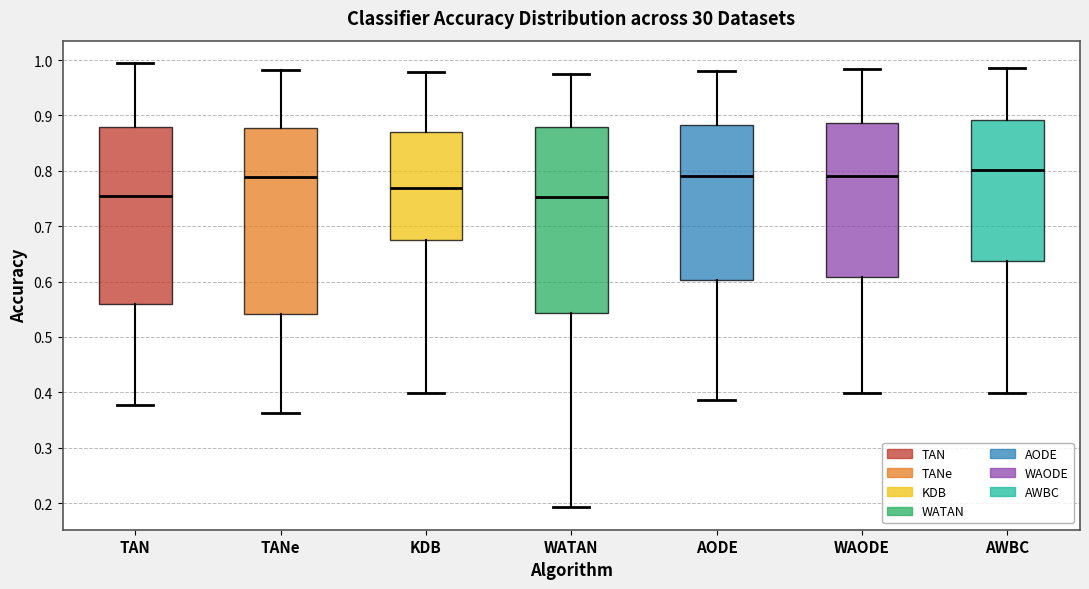

Reading left to right, read every box against the y-axis: the position of its median line, the range the box covers, and the ends of its whiskers. The values are not printed on the chart, so give them approximately, as read against the axis.

TAN: median 0.75, box 0.56 to 0.88, whiskers 0.38 to 0.99
TANe: median 0.79, box 0.54 to 0.88, whiskers 0.36 to 0.98
KDB: median 0.77, box 0.67 to 0.87, whiskers 0.40 to 0.98
WATAN: median 0.75, box 0.54 to 0.88, whiskers 0.19 to 0.98
AODE: median 0.79, box 0.60 to 0.88, whiskers 0.39 to 0.98
WAODE: median 0.79, box 0.61 to 0.89, whiskers 0.40 to 0.98
AWBC: median 0.80, box 0.64 to 0.89, whiskers 0.40 to 0.99